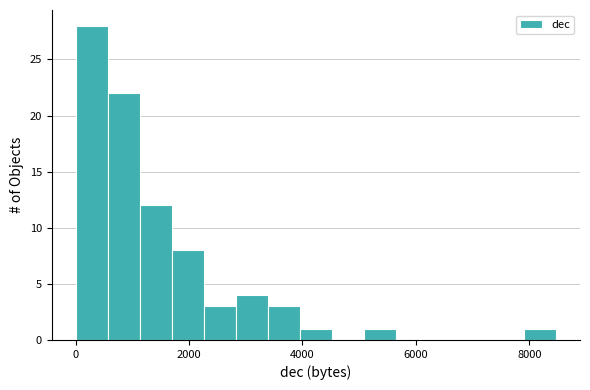

Read against the x-axis, roughly where is the centre of the tallest bar?

200